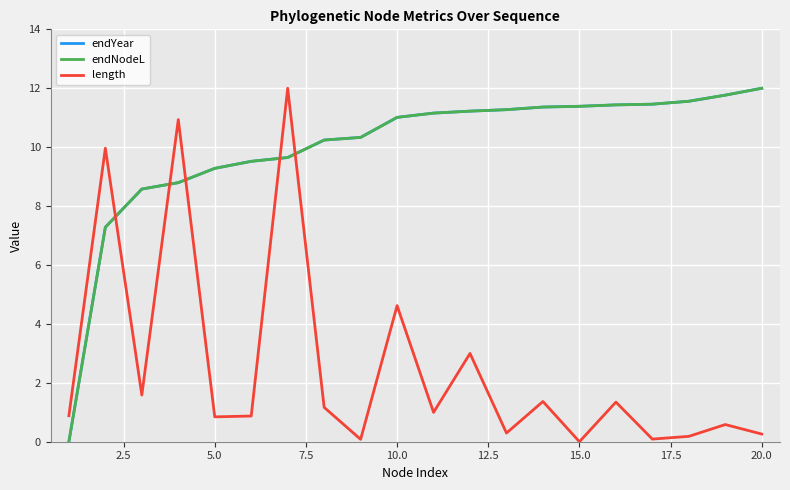

Is this an area chart (filled region under the line)?

No